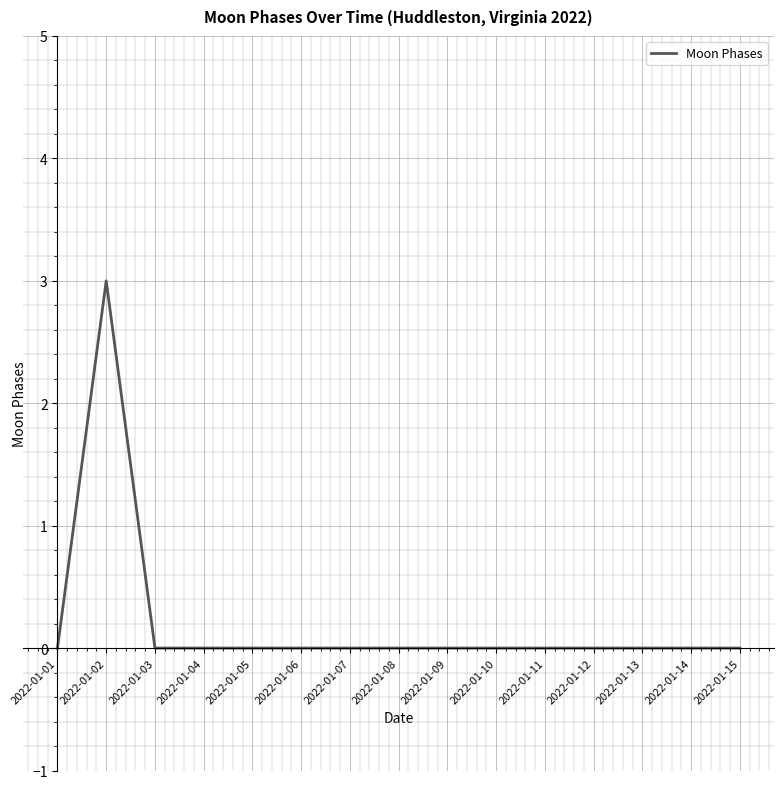

Reading right to left, list all the values displayed in this chart.

2022-01-15=0	2022-01-14=0	2022-01-13=0	2022-01-12=0	2022-01-11=0	2022-01-10=0	2022-01-09=0	2022-01-08=0	2022-01-07=0	2022-01-06=0	2022-01-05=0	2022-01-04=0	2022-01-03=0	2022-01-02=3	2022-01-01=0